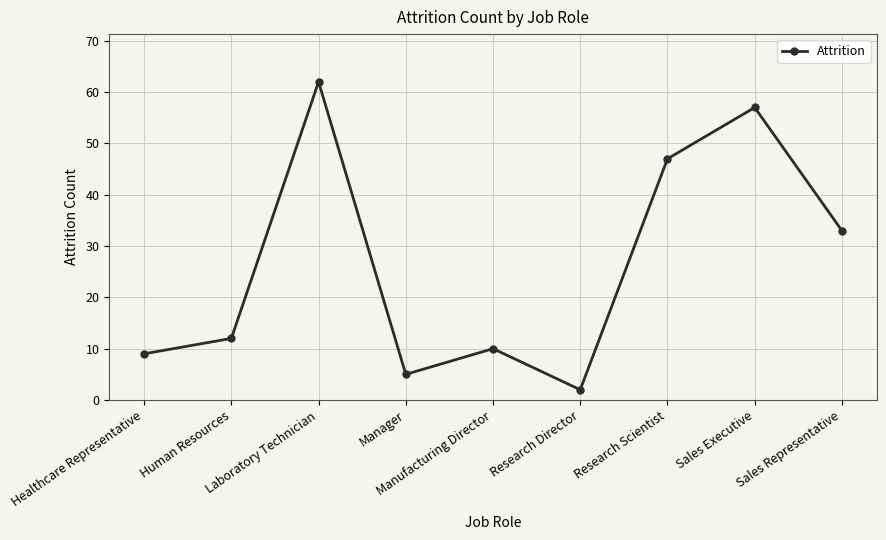

Rank the categories by value from highest to lowest.

Laboratory Technician, Sales Executive, Research Scientist, Sales Representative, Human Resources, Manufacturing Director, Healthcare Representative, Manager, Research Director